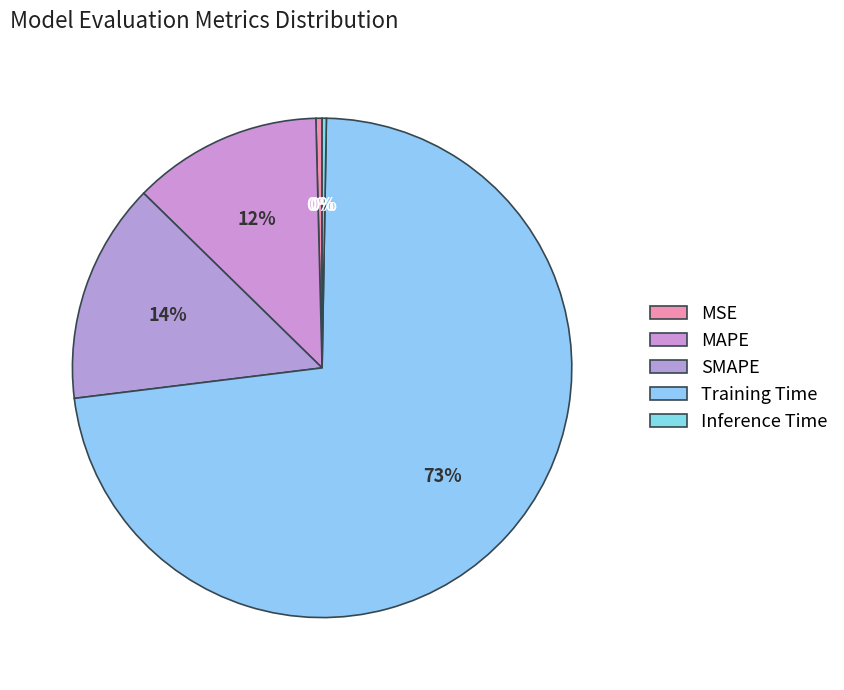

What is the change in value from MSE to MAPE?

+0.3